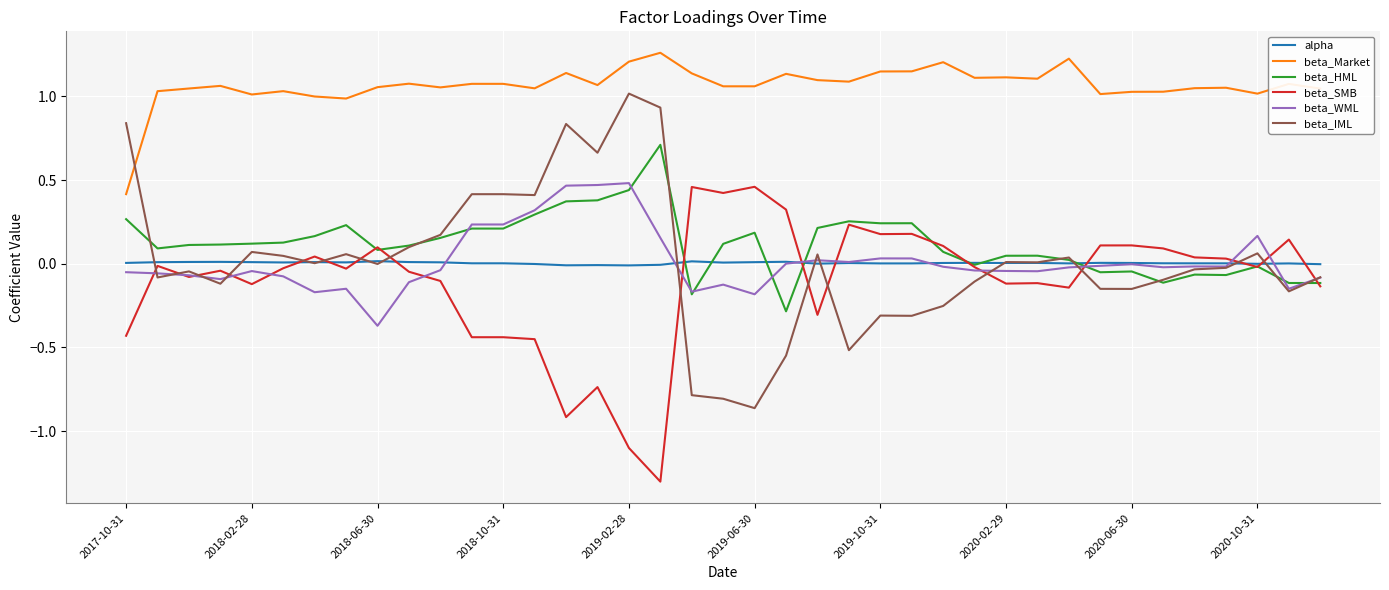

What is the lowest value of the beta_SMB series?

-1.3